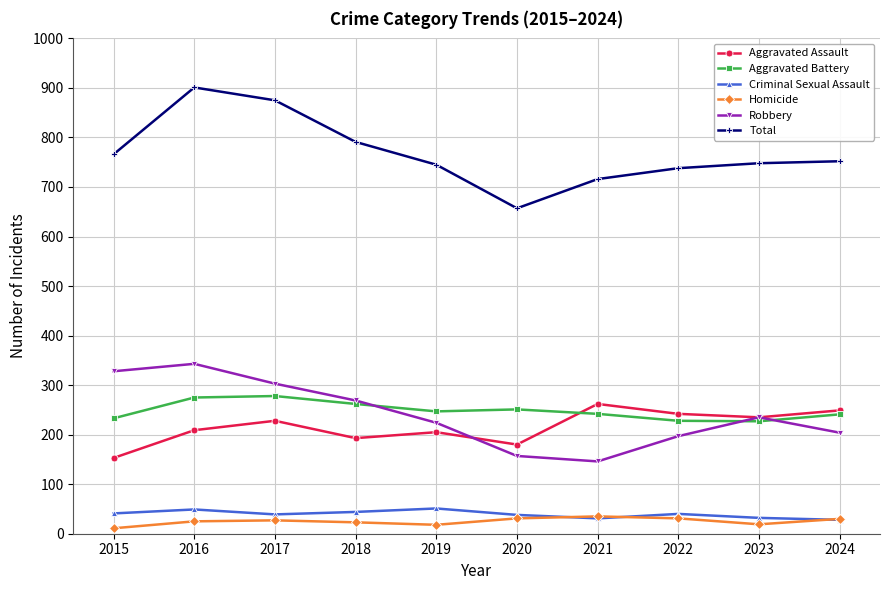

Which series has the largest total across all categories?

Total